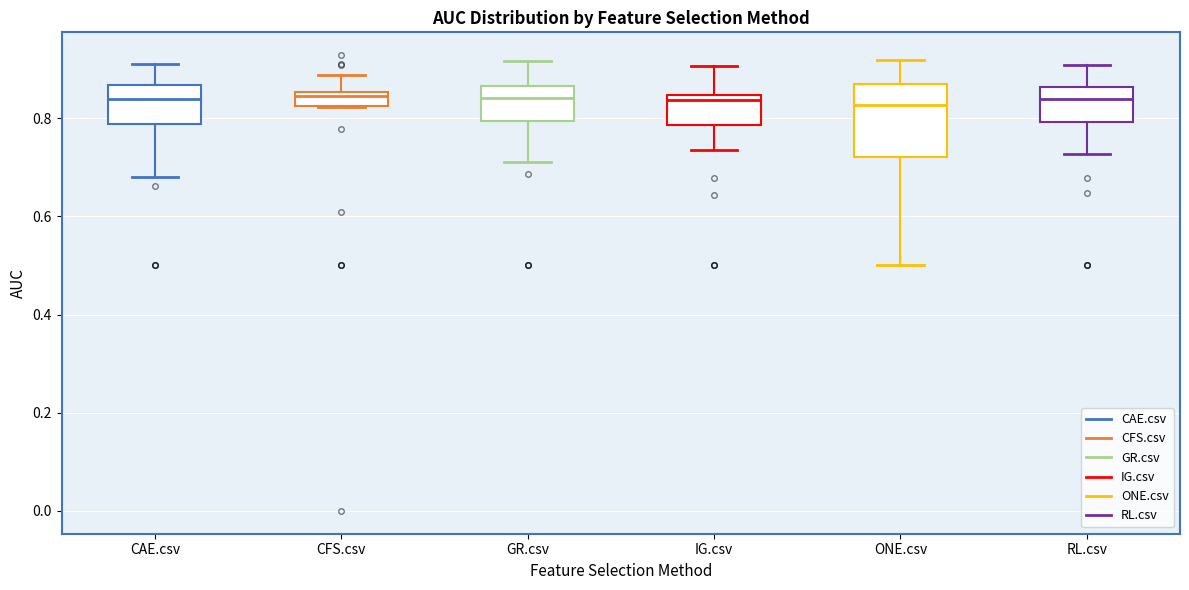

Where does the median line of the box for ONE.csv sit on the y-axis? The values are not printed on the chart, so give them approximately, as read against the axis.

0.82